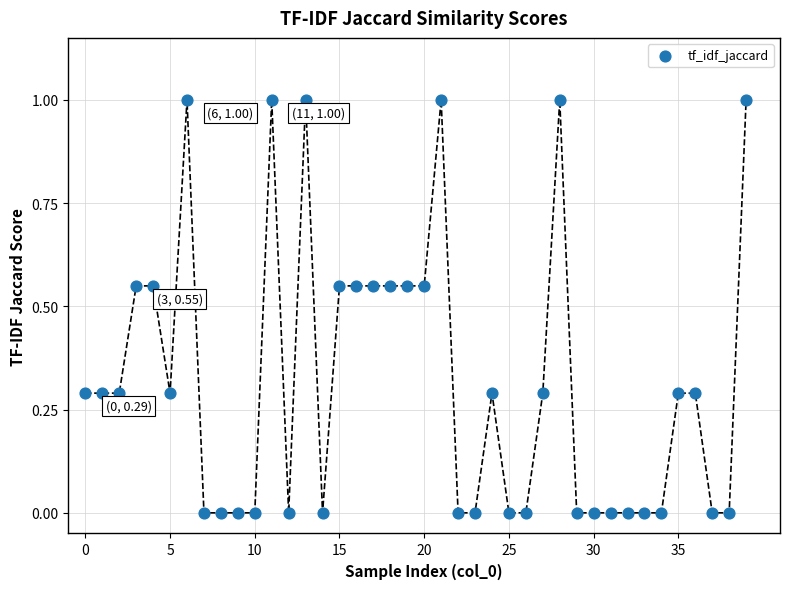

What is the range of Y values (max minus min)?

1.0